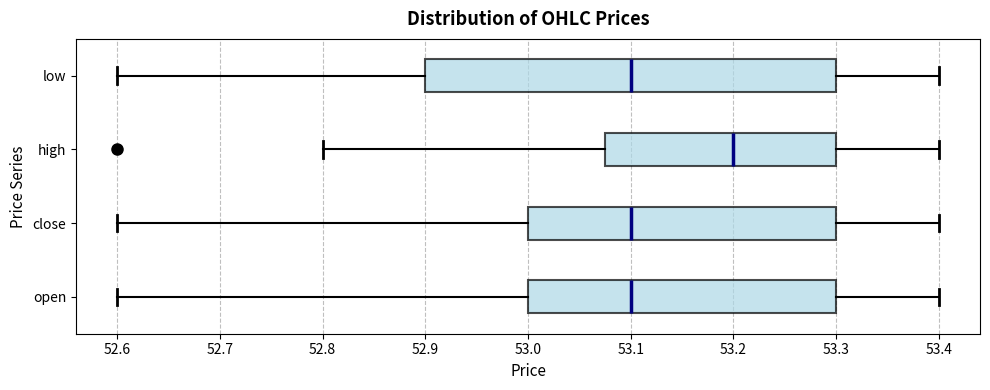

Reading bottom to top, transcribe this box plot: for each box, give where its median line is, the range the box spans, and where its two whiskers end, as read against the x-axis. The values are not printed on the chart, so give them approximately, as read against the axis.

open: median 53.10, box 53.00 to 53.30, whiskers 52.60 to 53.40
close: median 53.10, box 53.00 to 53.30, whiskers 52.60 to 53.40
high: median 53.20, box 53.08 to 53.30, whiskers 52.80 to 53.40
low: median 53.10, box 52.90 to 53.30, whiskers 52.60 to 53.40